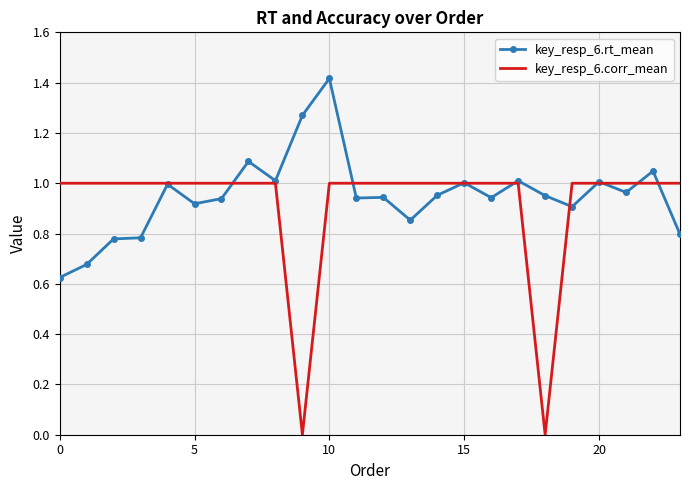

Which series has the widest spread of values?

key_resp_6.corr_mean